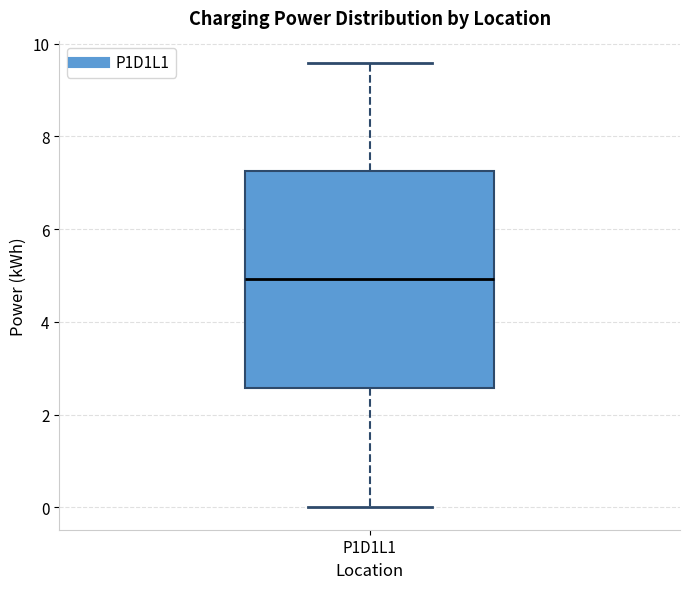

Where does the upper whisker of the box for P1D1L1 end on the y-axis? The values are not printed on the chart, so give them approximately, as read against the axis.

9.6